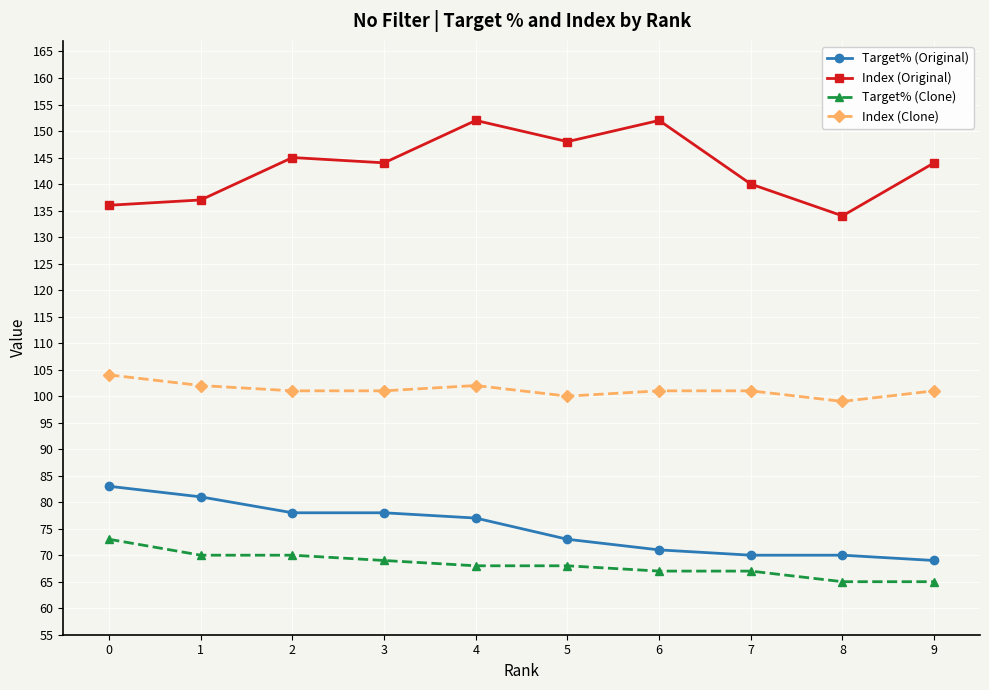

The Index (Original) series shows 199 at 7. True or false?

False